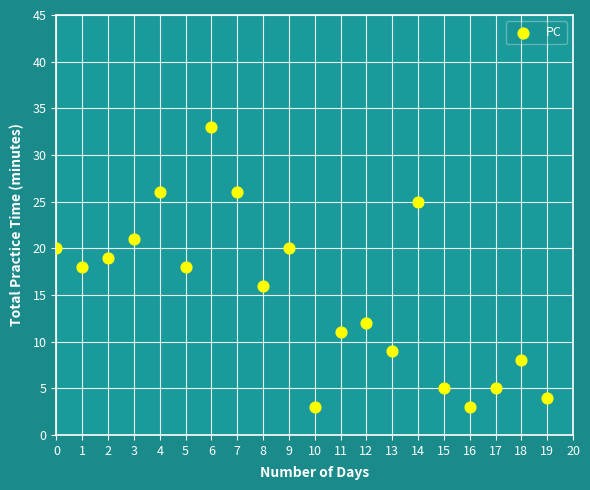

What is the range of Y values (max minus min)?

30